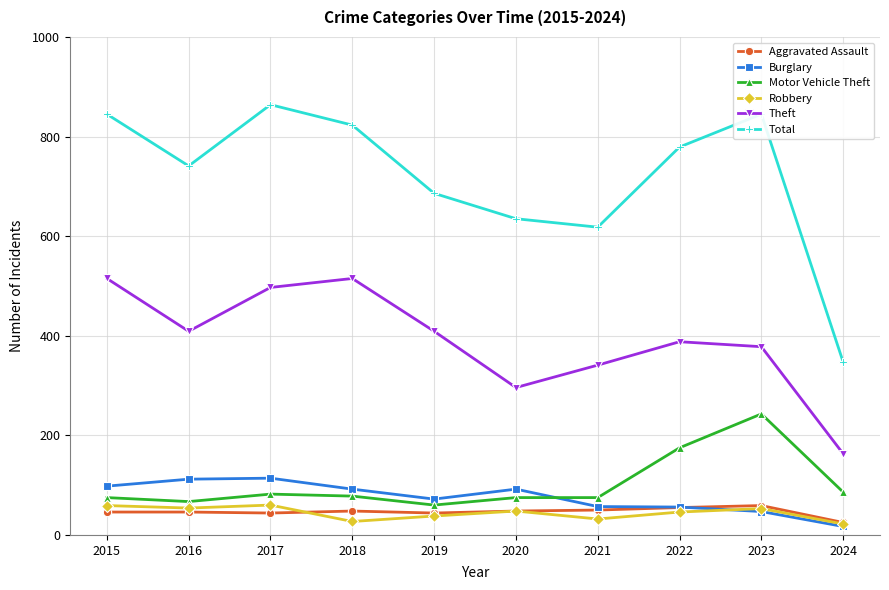

Where is the first local maximum for Total?

2017